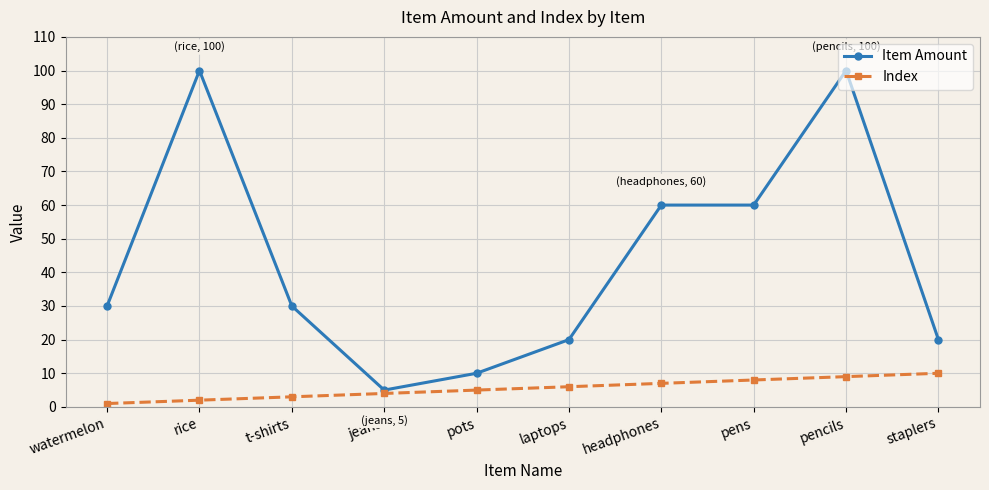

True or false: Index and Item Amount intersect in this chart.

False